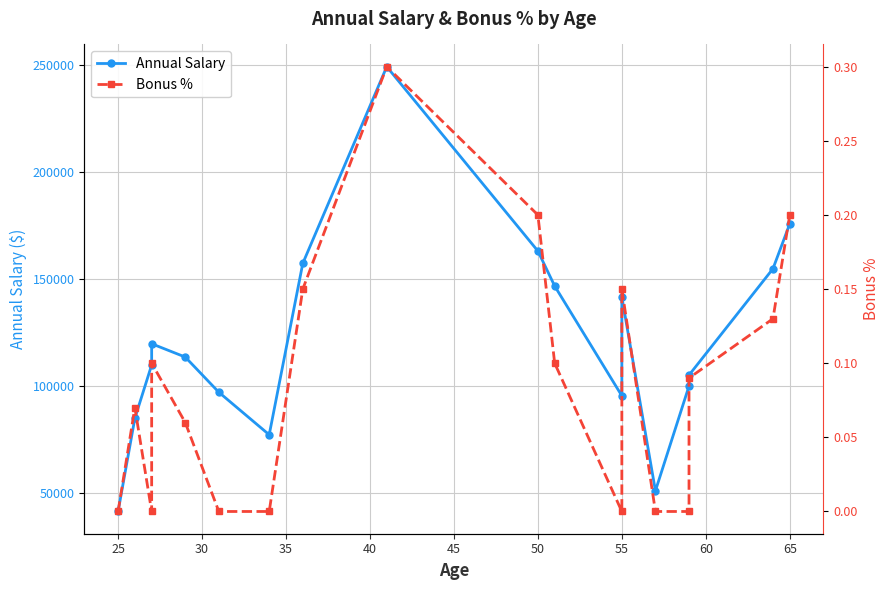

What are all the series names shown in the legend?

Annual Salary, Bonus %